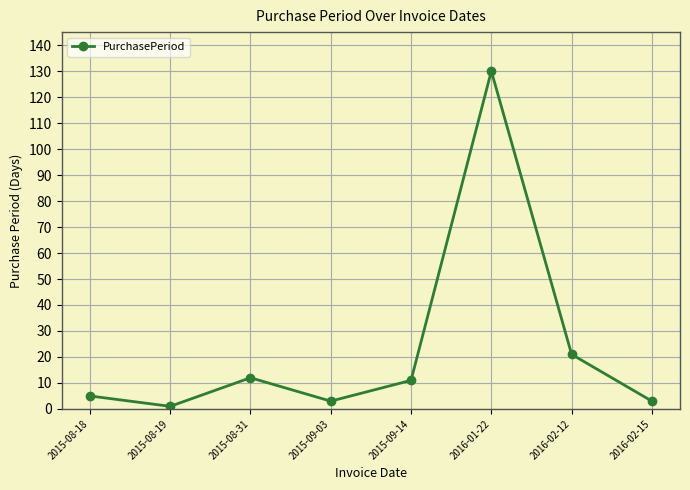

The value at 2015-08-31 is 20. True or false?

False